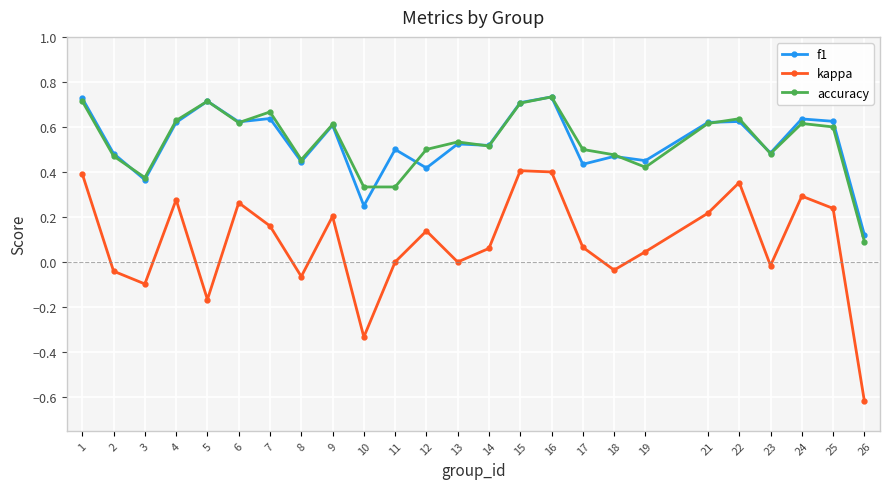

At which label does accuracy reach its minimum?

26